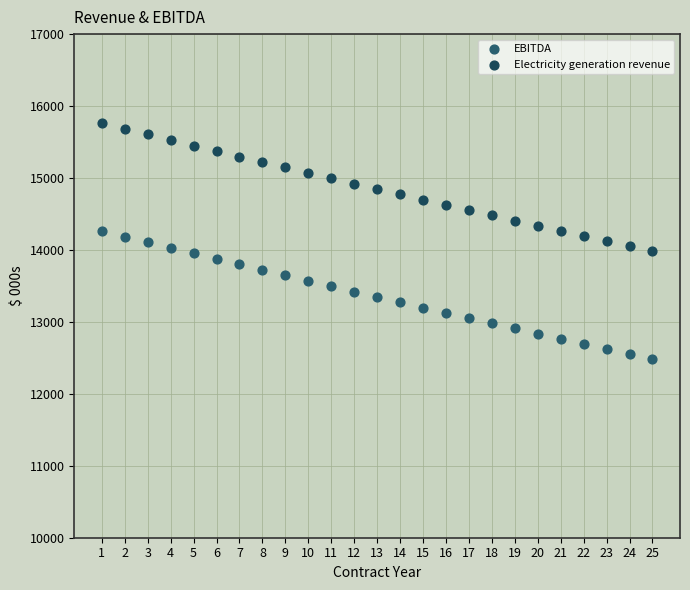

Which series contains the lowest Y value?

EBITDA